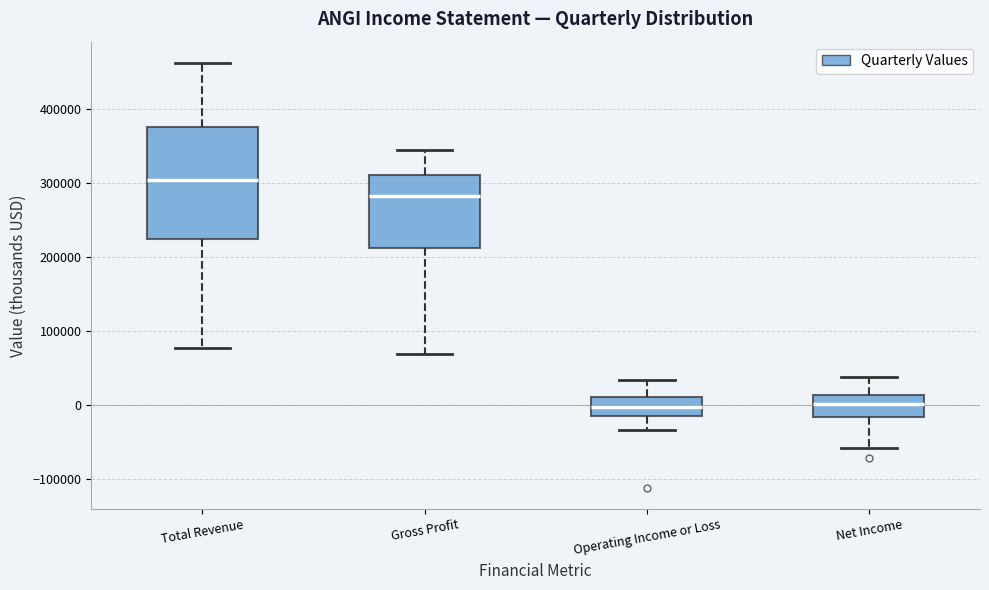

Comparing the boxes themselves (not the whiskers), which one is the tallest?

Total Revenue